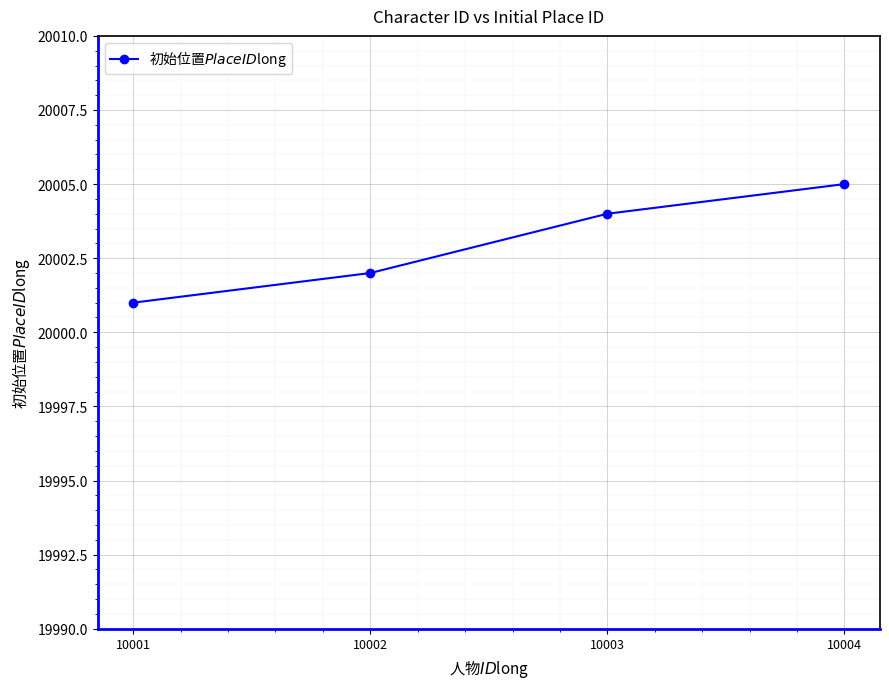

How many lines are shown in the chart?

1